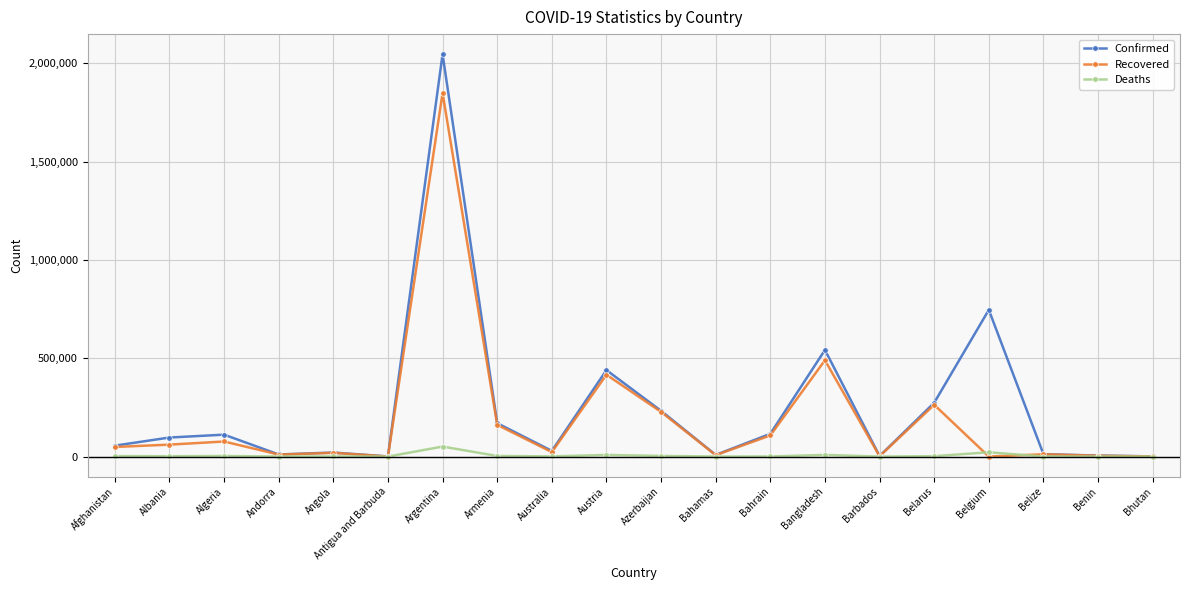

How many data points in Confirmed are less than 96838?

10